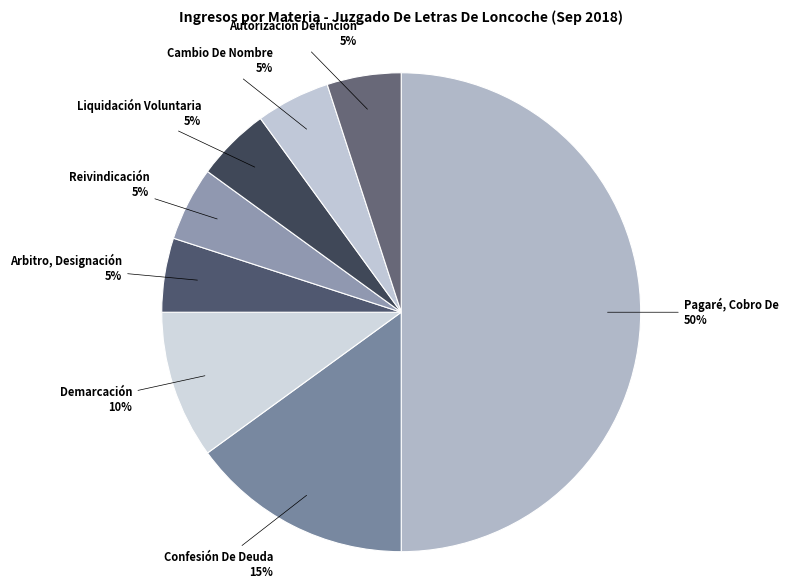

Which slice is the smallest?

Arbitro Y Derivados, Designación De